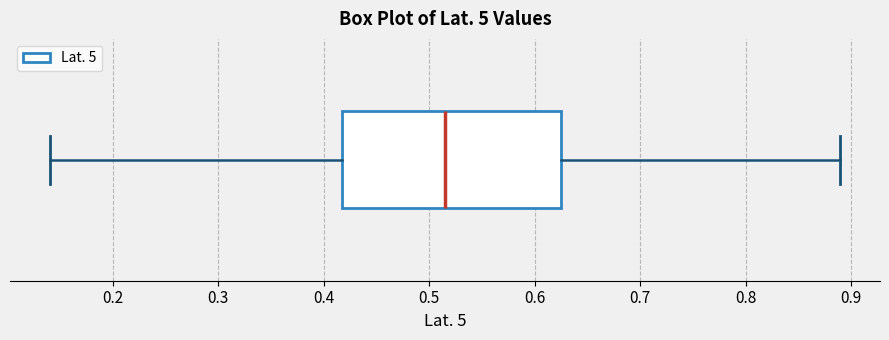

Transcribe this box plot: give where the median line is, the range the box spans, and where the two whiskers end, as read against the x-axis. The values are not printed on the chart, so give them approximately, as read against the axis.

median 0.52, box 0.42 to 0.63, whiskers 0.14 to 0.89